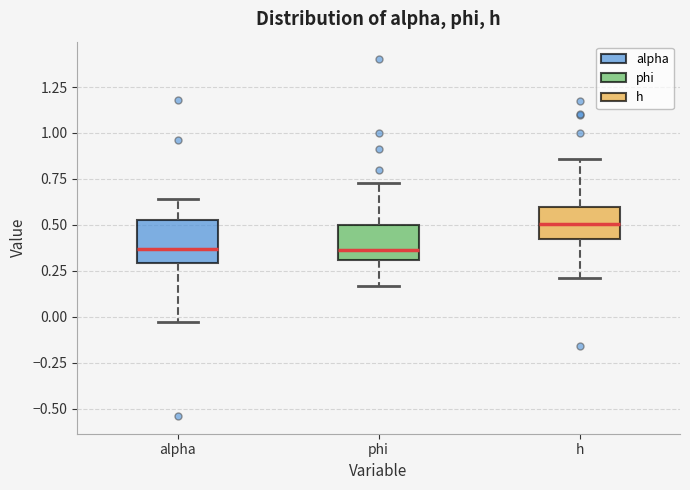

Where does the lower whisker of the box for h end on the y-axis? The values are not printed on the chart, so give them approximately, as read against the axis.

0.20